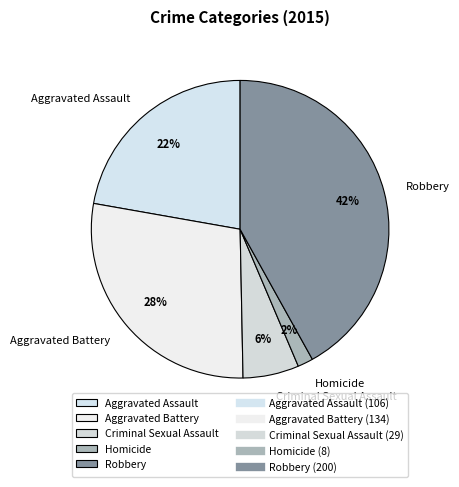

Is there a majority slice in this chart?

No